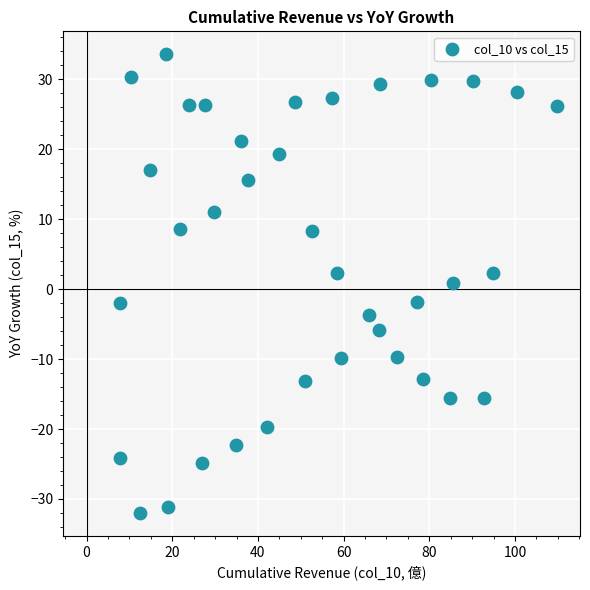

What is the range of X values (max minus min)?

102.0